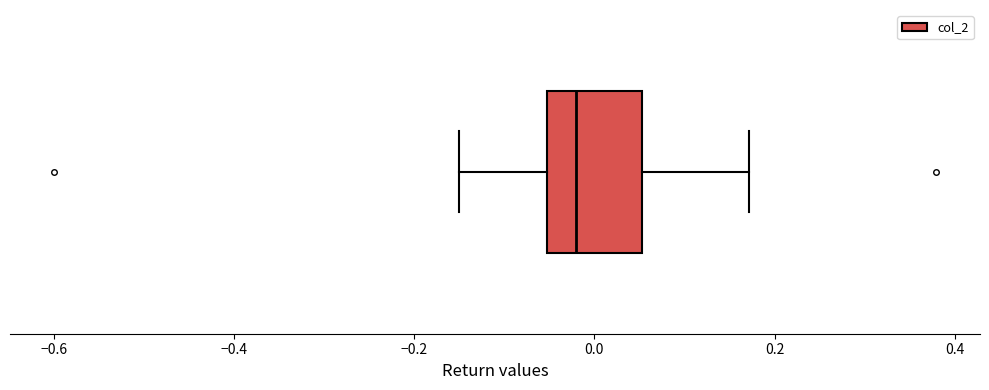

Read this box plot against the x-axis: the position of the median line, the range covered by the box, and the ends of both whiskers. The values are not printed on the chart, so give them approximately, as read against the axis.

median -0.02, box -0.06 to 0.06, whiskers -0.16 to 0.18